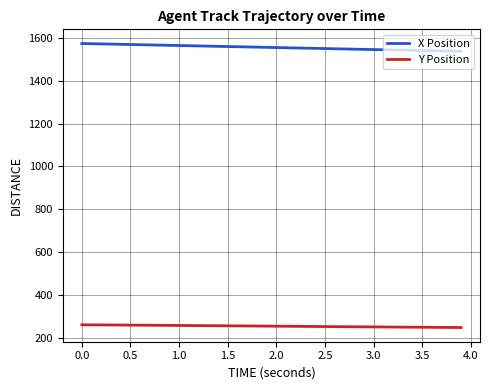

Which series has the largest total across all categories?

X Position